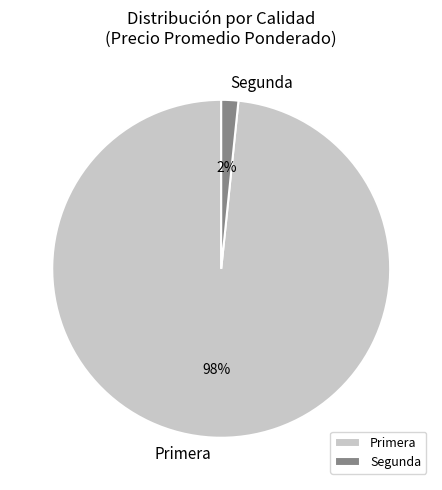

Which has a higher value, Primera or Segunda?

Primera